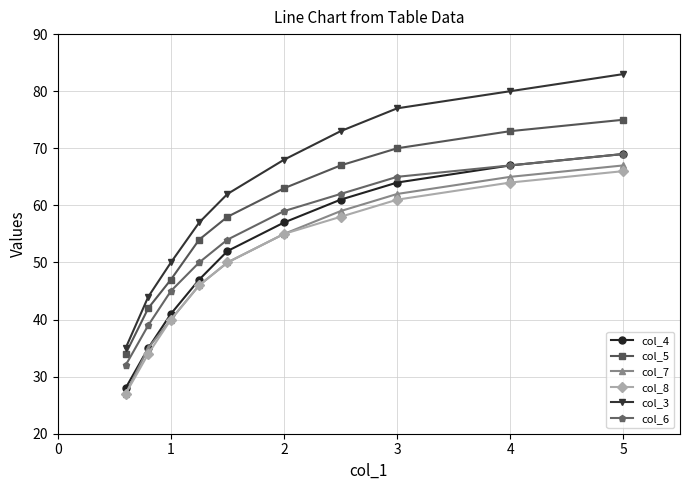

Which series has the largest total across all categories?

col_3